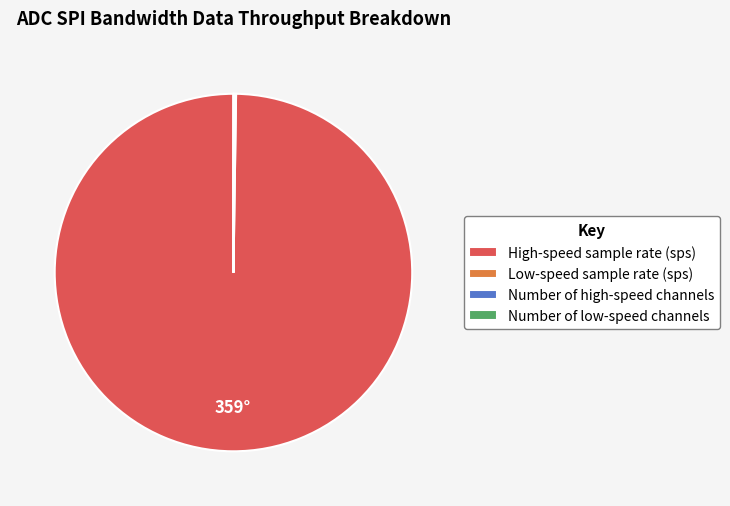

Which slice represents more than half of the pie?

High-speed sample rate (sps)